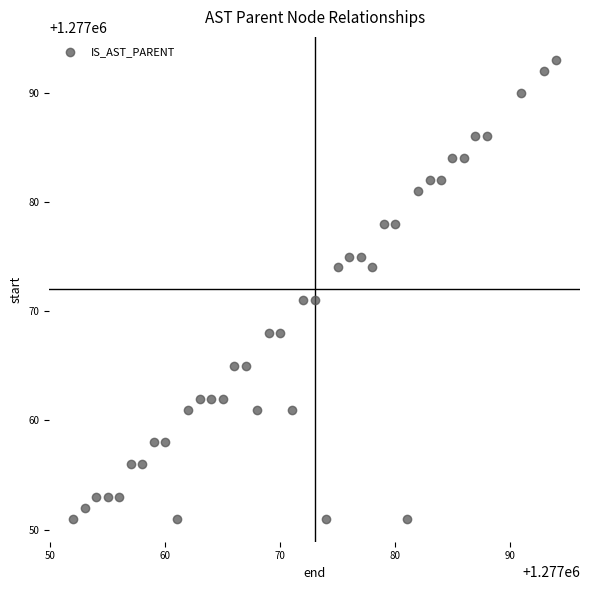

What is the range of X values (max minus min)?

42